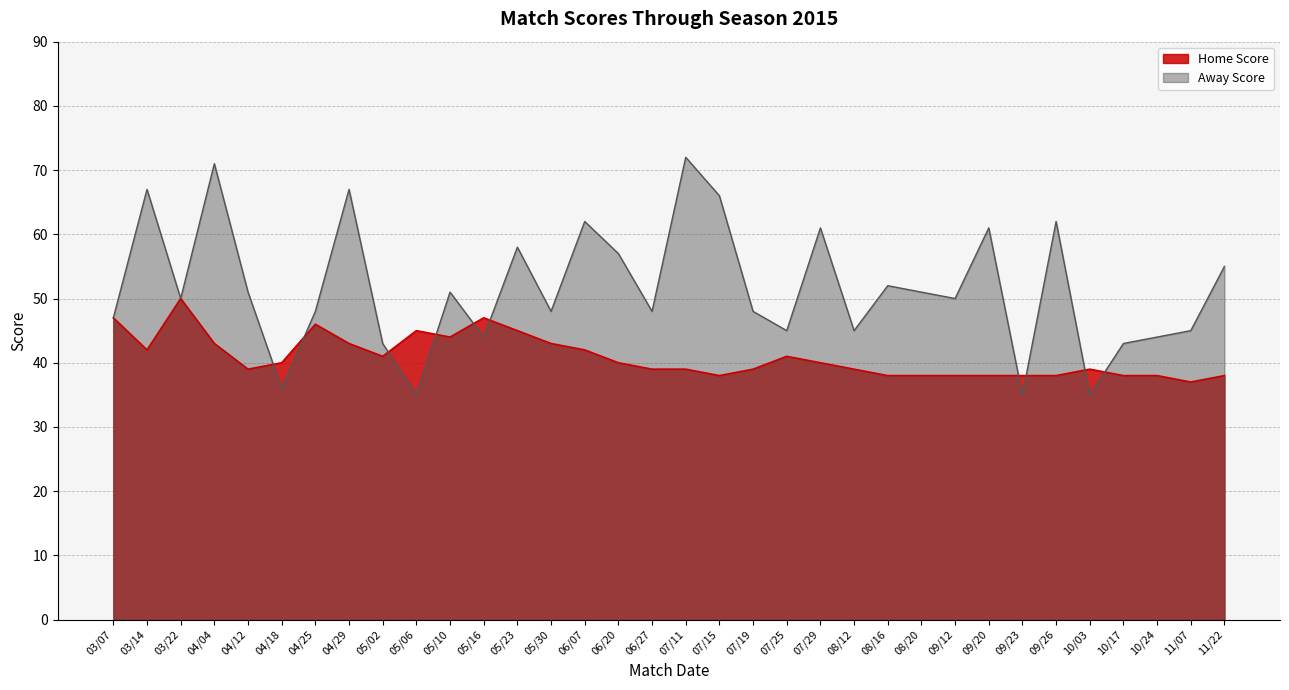

How many lines are shown in the chart?

2